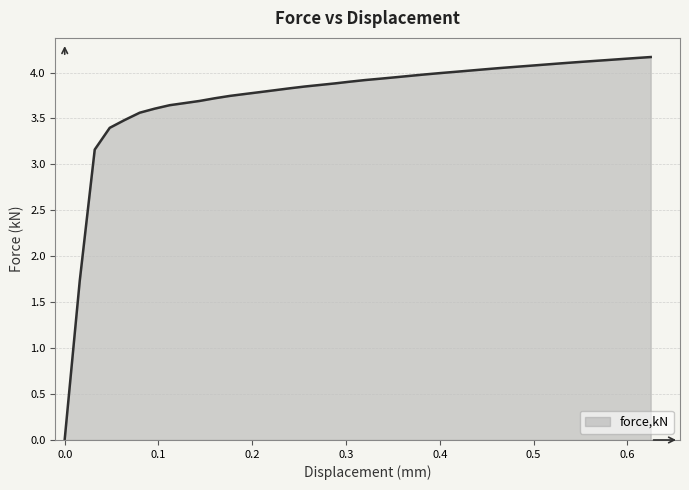

What is the maximum value shown in the chart?

4.2